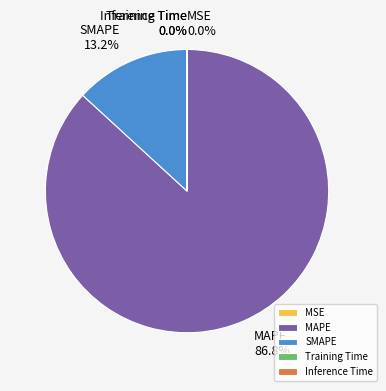

What is the majority slice?

MAPE